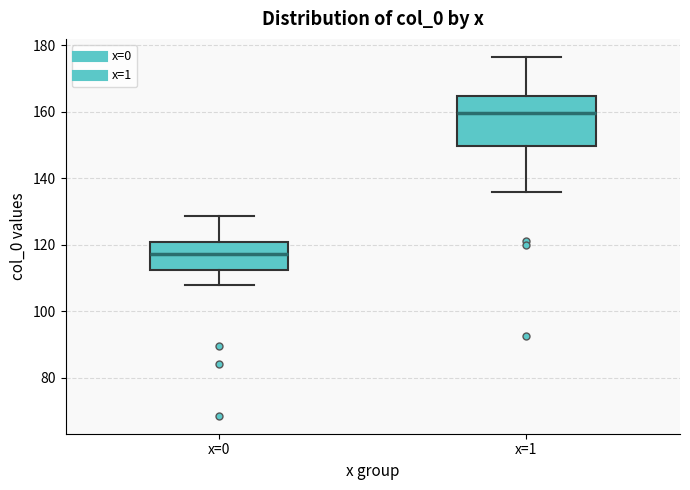

Reading left to right, read every box against the y-axis: the position of its median line, the range the box covers, and the ends of its whiskers. The values are not printed on the chart, so give them approximately, as read against the axis.

x=0: median 118, box 112 to 120, whiskers 108 to 128
x=1: median 160, box 150 to 164, whiskers 136 to 176